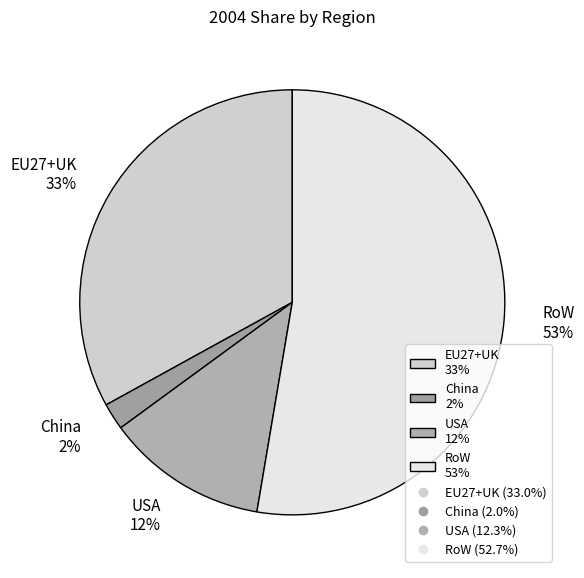

To the nearest percent, what is the average slice percentage?

25%